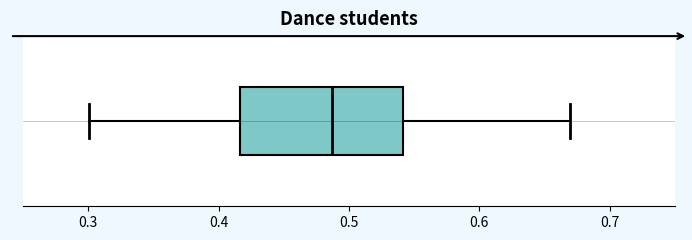

Transcribe this box plot: give where the median line is, the range the box spans, and where the two whiskers end, as read against the x-axis. The values are not printed on the chart, so give them approximately, as read against the axis.

median 0.49, box 0.42 to 0.54, whiskers 0.30 to 0.67